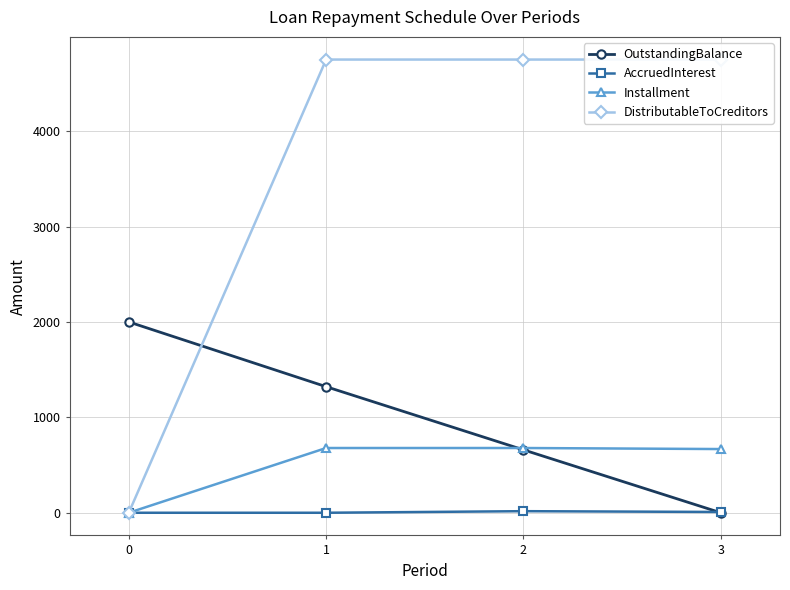

At which label is Installment closest to 339?

3